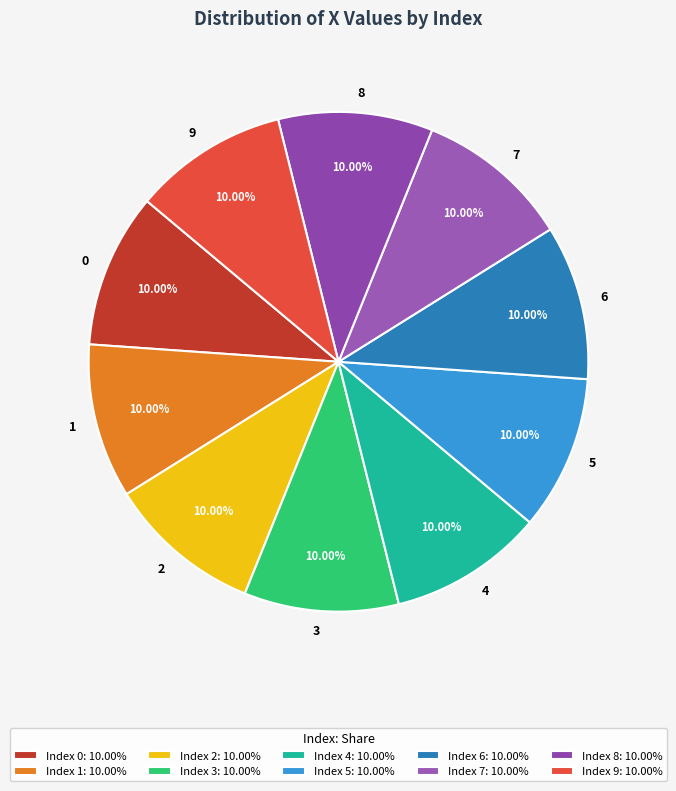

Is there a majority slice in this chart?

No